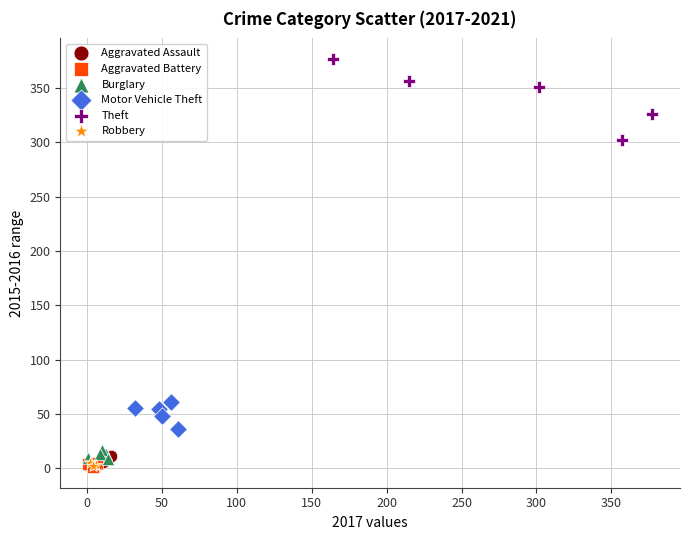

Which series reaches the maximum Y coordinate?

Theft